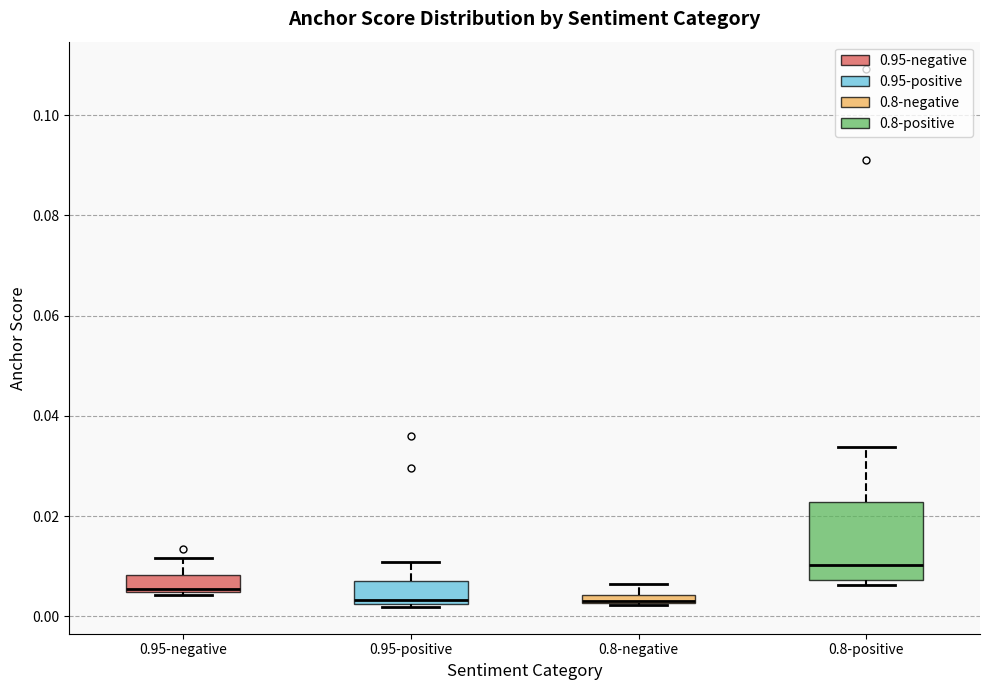

Where is the lower edge of the box for 0.95-negative on the y-axis? The values are not printed on the chart, so give them approximately, as read against the axis.

0.004